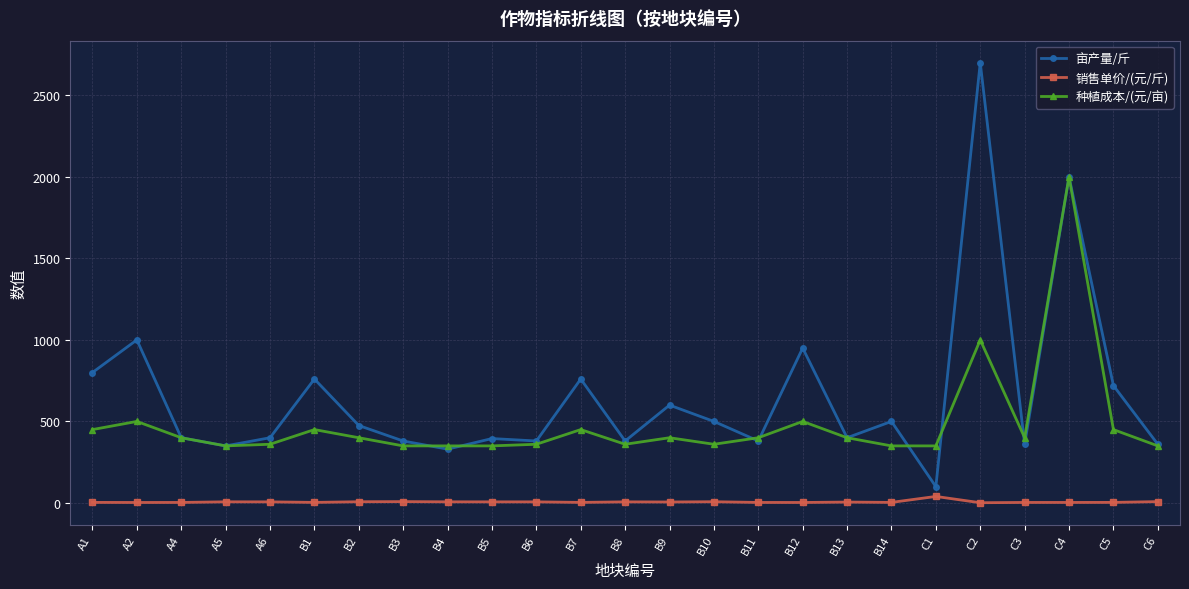

Does the chart have visible grid lines?

Yes